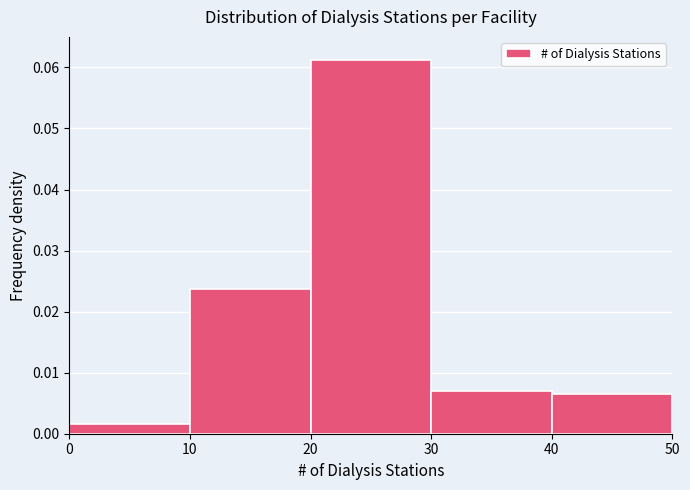

How tall is the bar that spans 10 to 20 on the x-axis? The values are not printed on the chart, so give them approximately, as read against the axis.

0.024